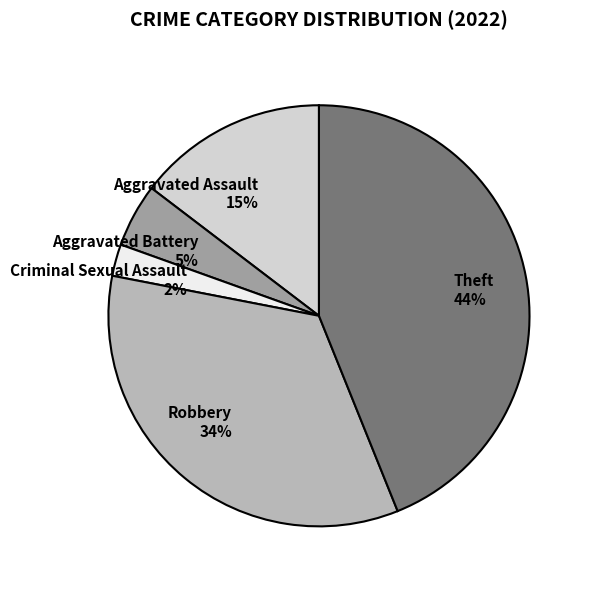

True or false: Aggravated Assault accounts for 15% of the total.

True